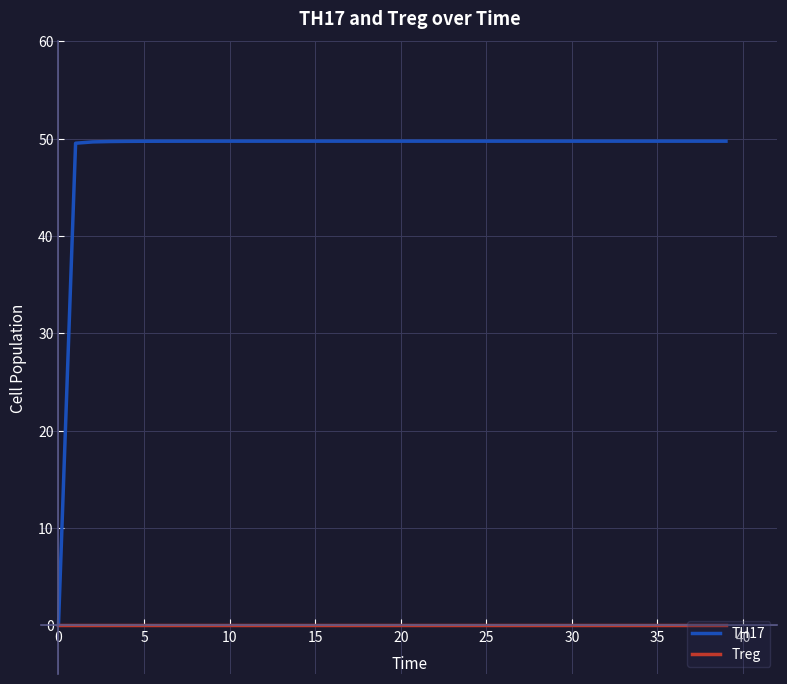

Does the chart have visible grid lines?

Yes